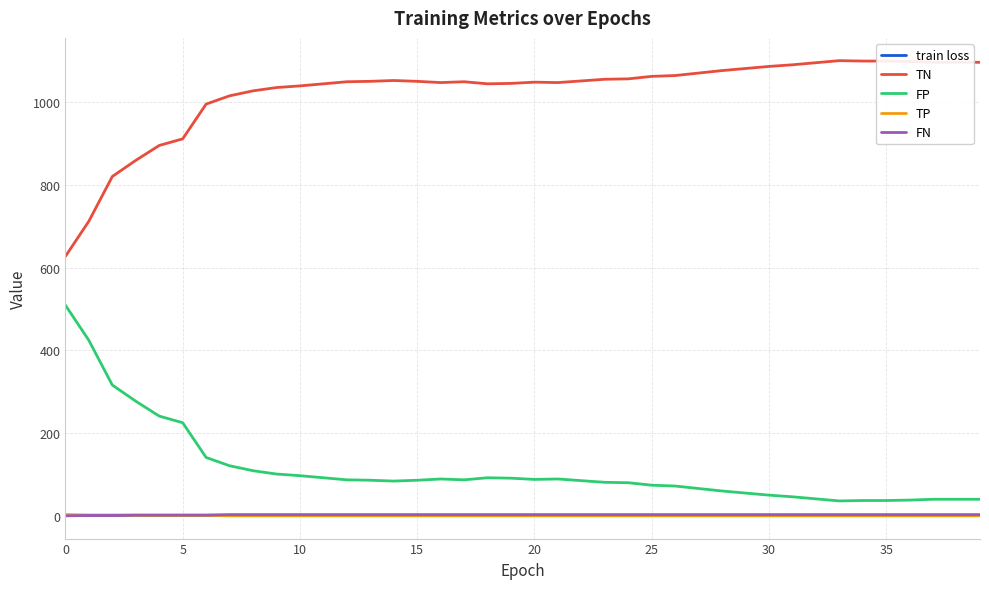

Which series has the largest total across all categories?

TN